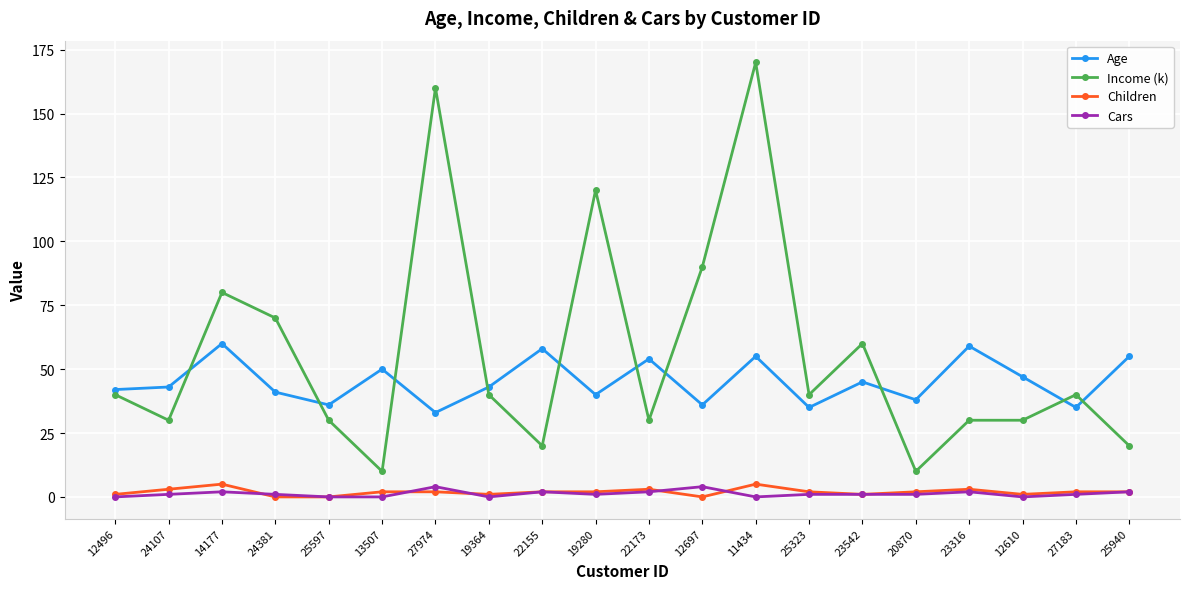

The Income (k) series shows 70 at 27183. True or false?

False